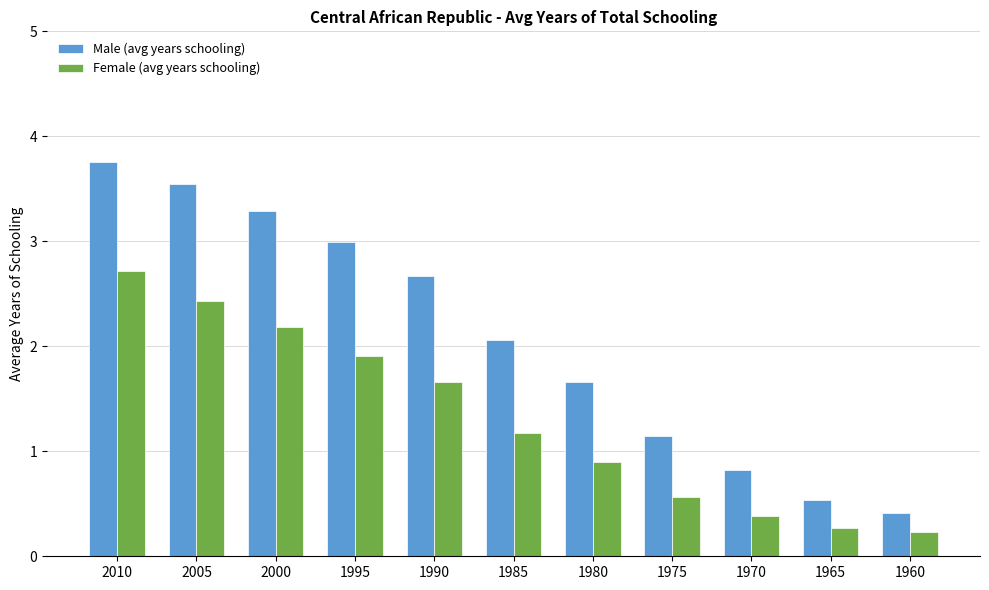

What is the minimum value for Male (avg years schooling)?

0.4